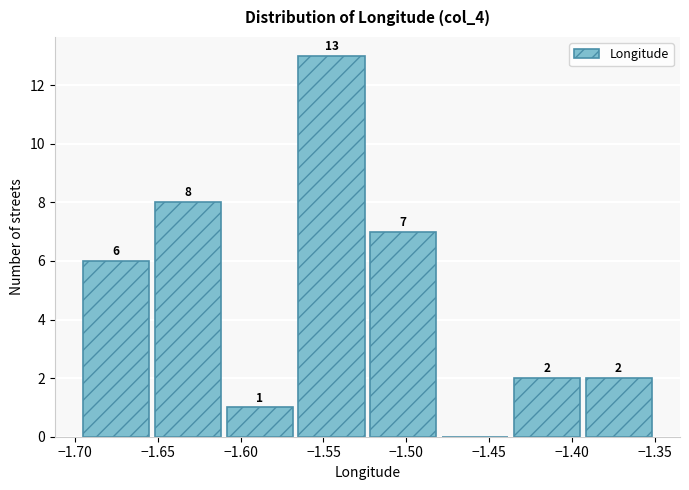

Which range on the x-axis has the tallest bar?

-1.565 to -1.520